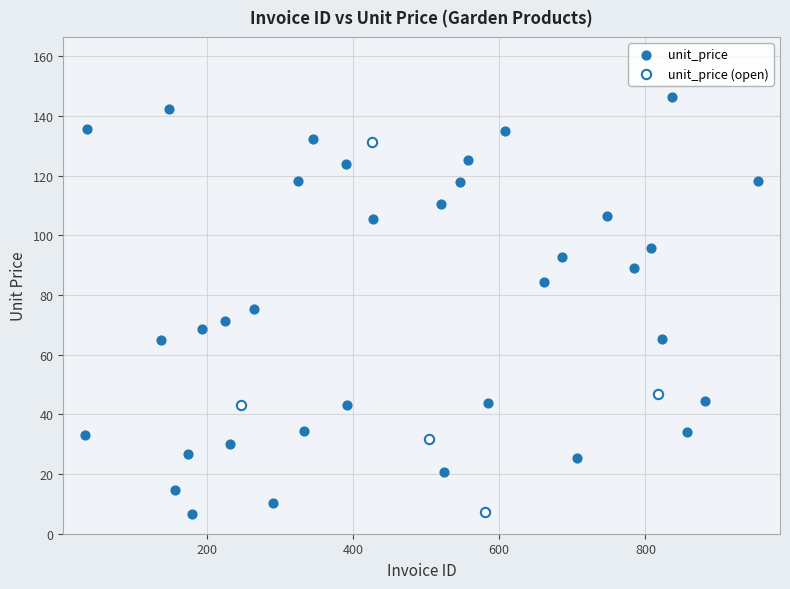

Which series has the widest spread of Y values?

unit_price